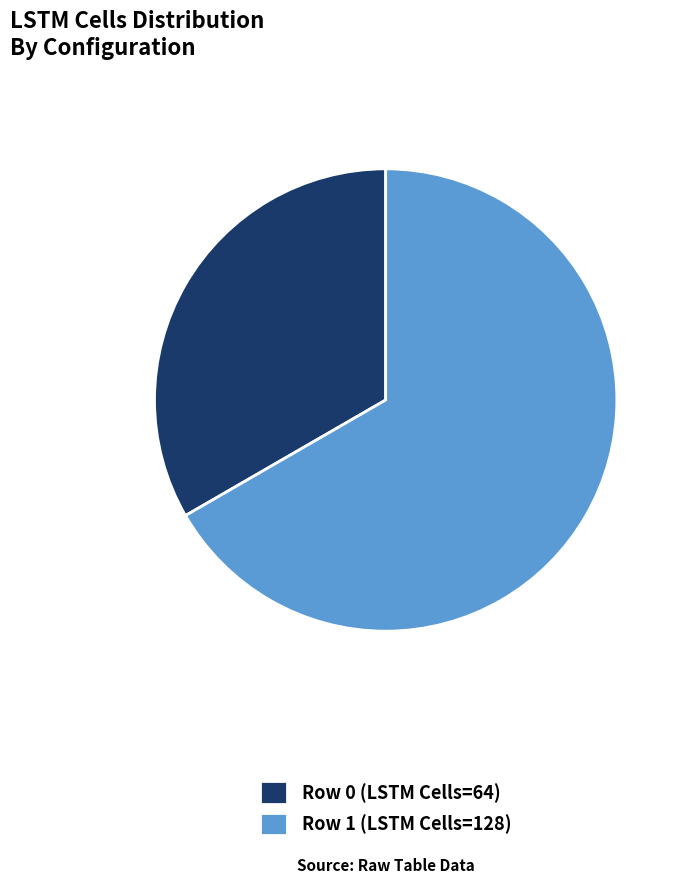

What is the largest slice in the pie chart?

Row 1 (LSTM Cells=128)